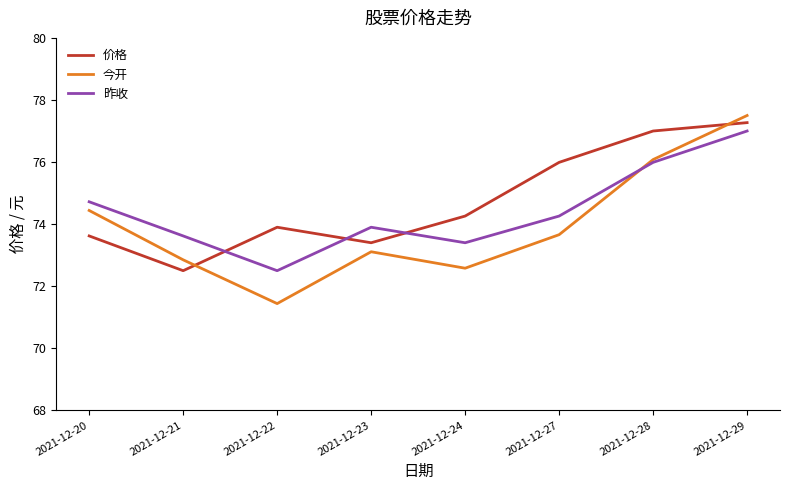

Which series has the widest spread of values?

今开